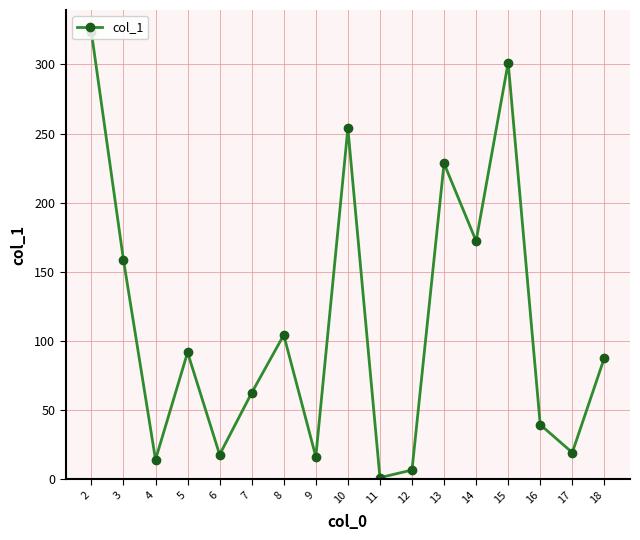

Where does the data first go above 87?

2